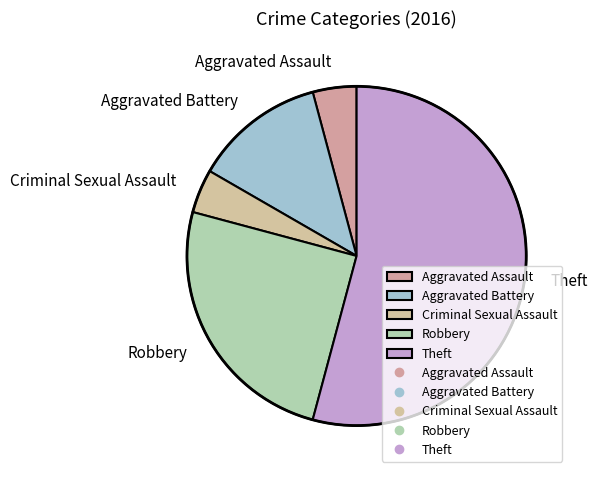

What is the ratio of the value at Aggravated Battery to the value at Robbery?

0.5